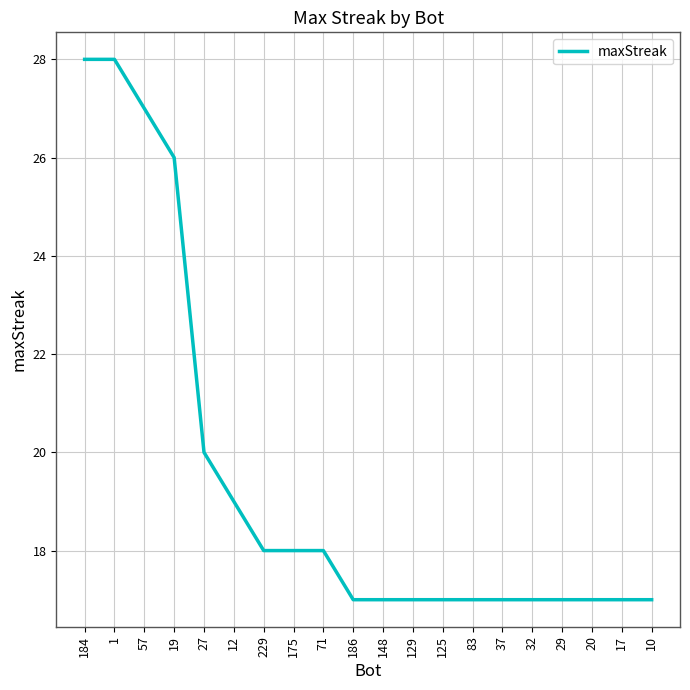

What is the sum of all values?

389